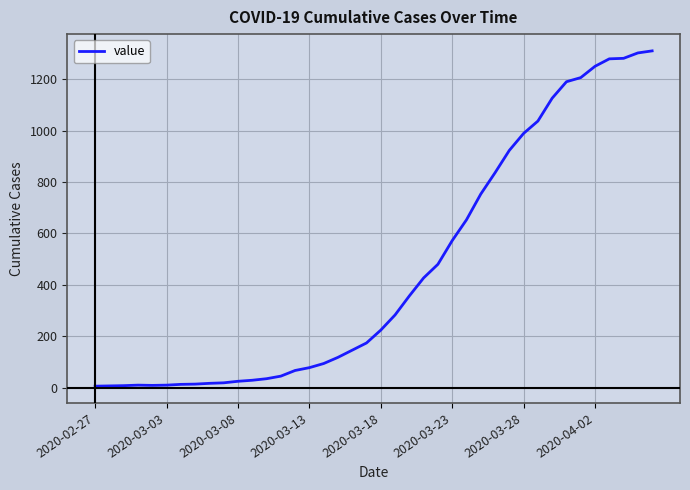

What is the greatest value displayed?

1310